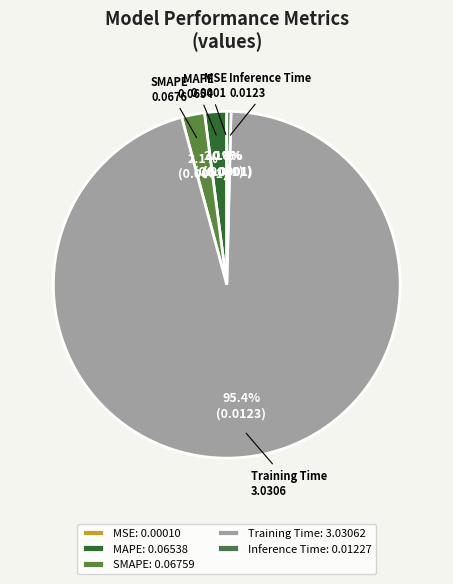

Which has a higher value, Training Time or SMAPE?

Training Time